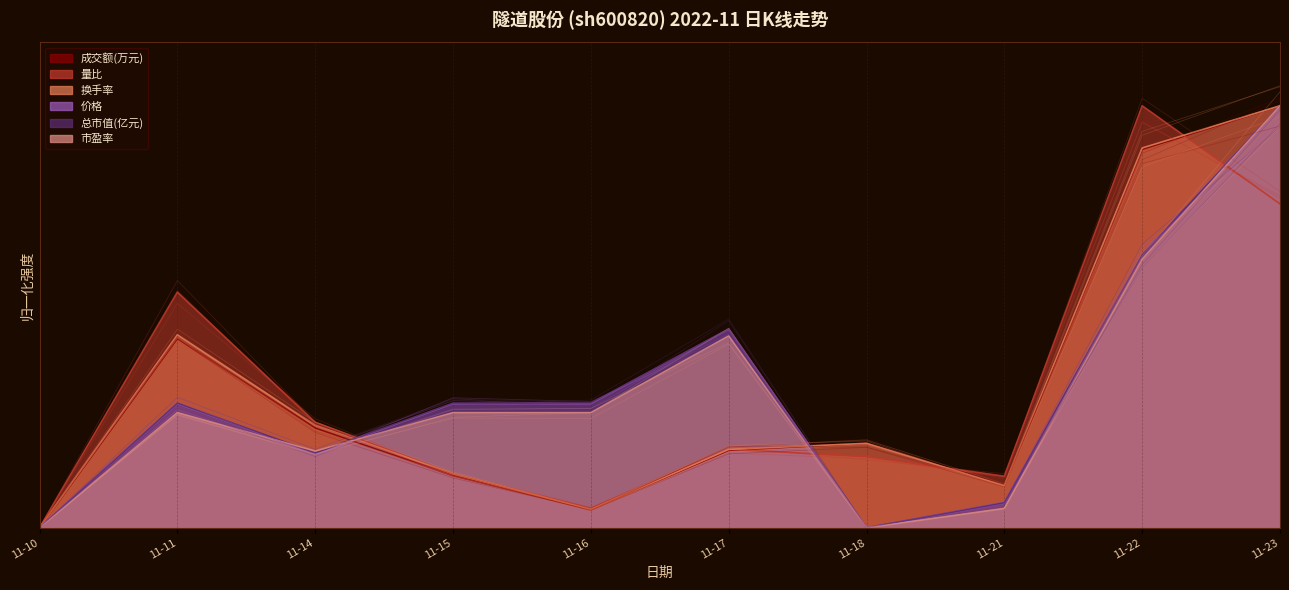

How many values in 总市值(亿元) are above zero?

8